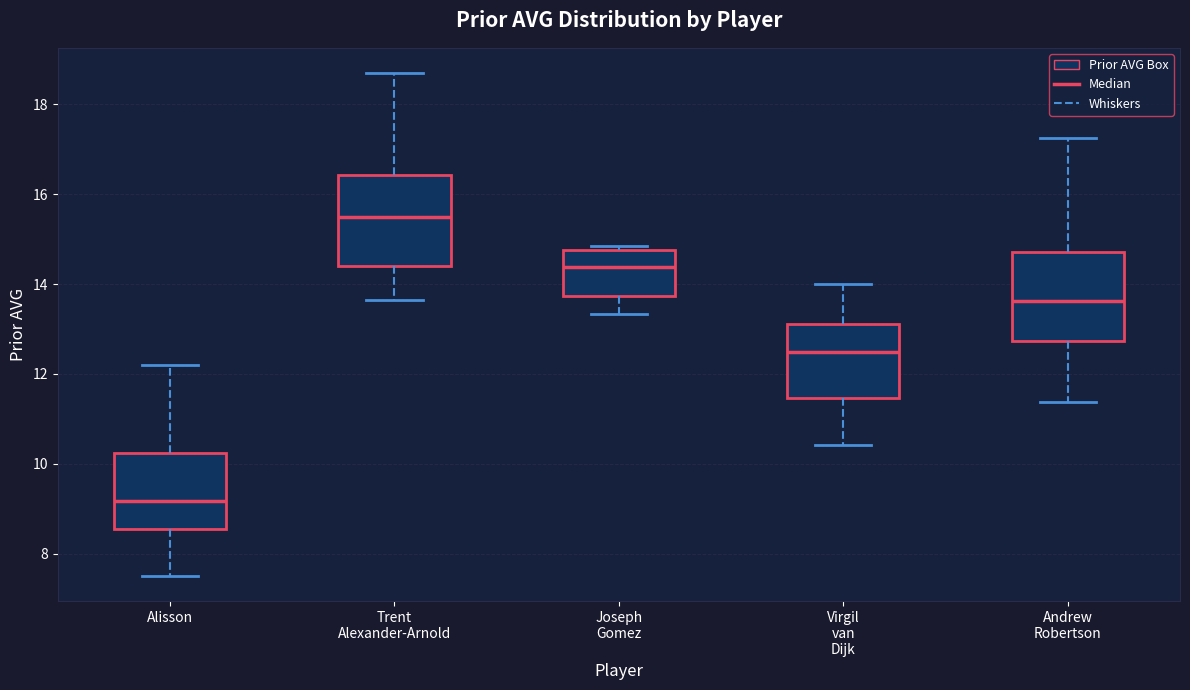

Which box's median line is the highest?

Trent Alexander-Arnold